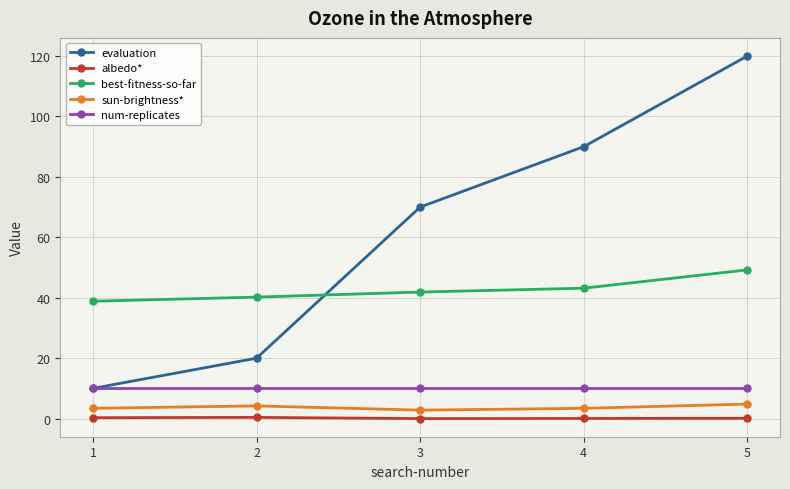

Which series changed the most between 3 and 5?

evaluation